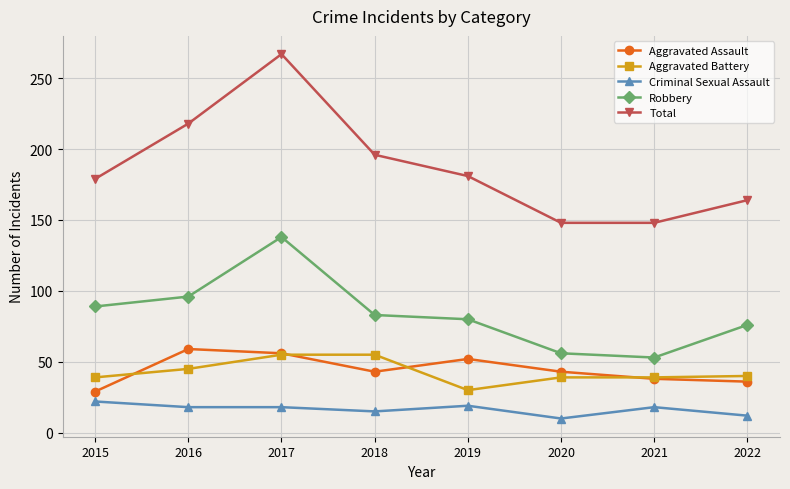

Which series changed the most between 2015 and 2017?

Total